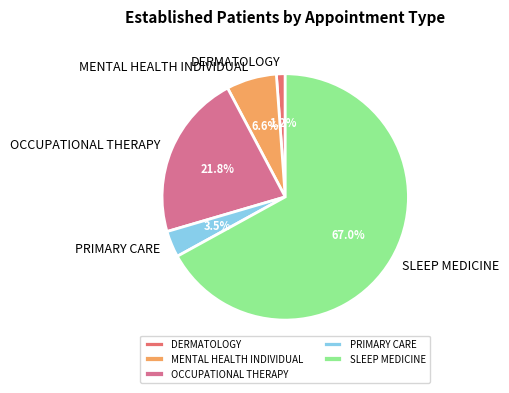

Which category accounts for the majority?

SLEEP MEDICINE